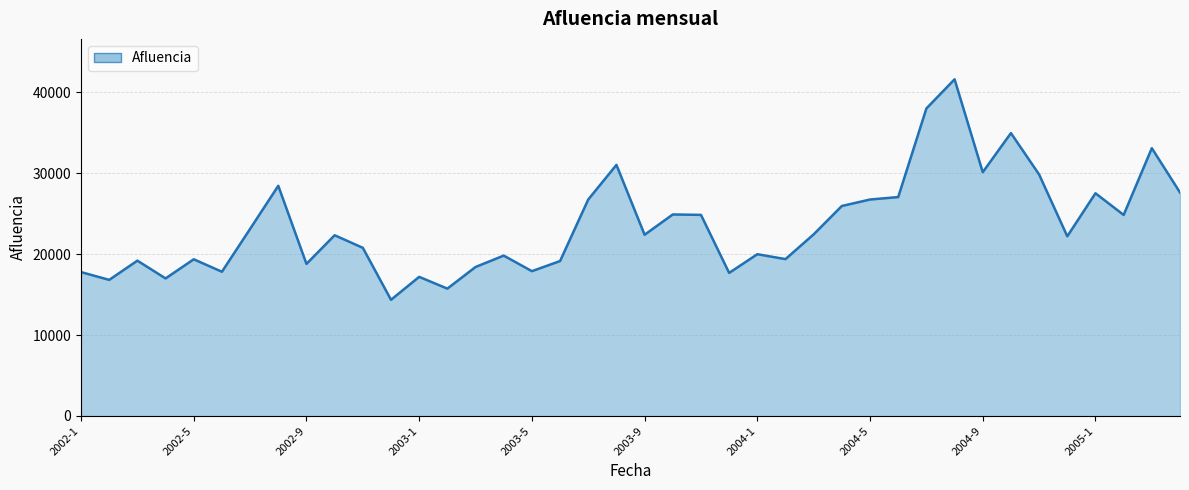

What is the greatest value displayed?

41616